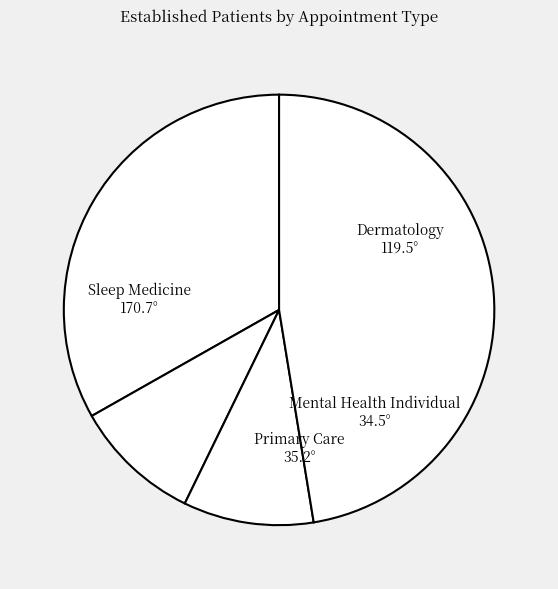

How many segments does this pie chart have?

4